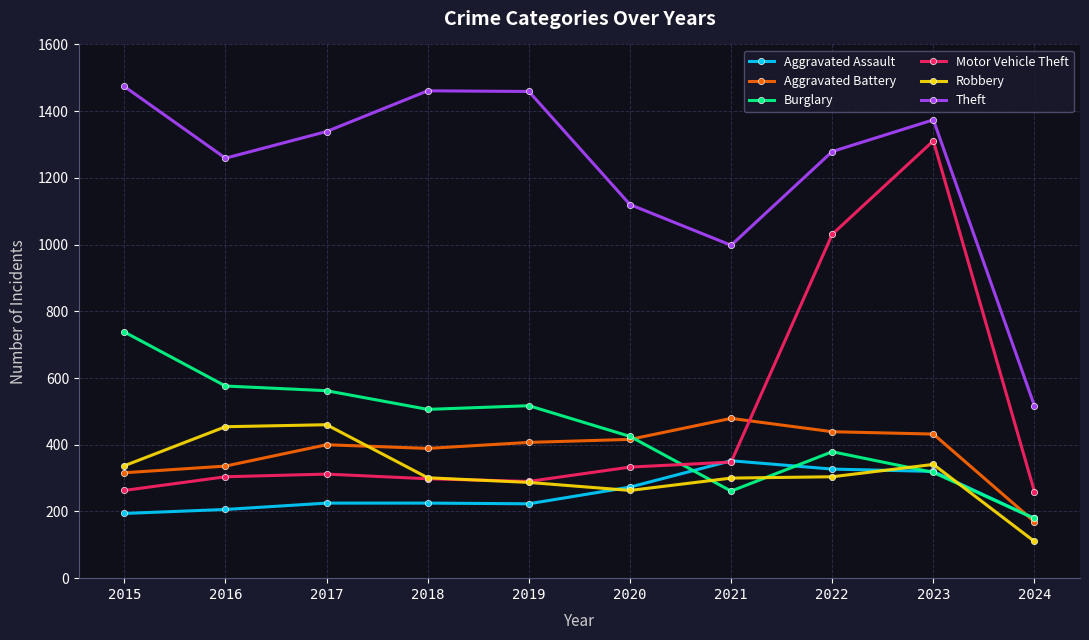

Is it true that Motor Vehicle Theft equals 209 at 2016?

False